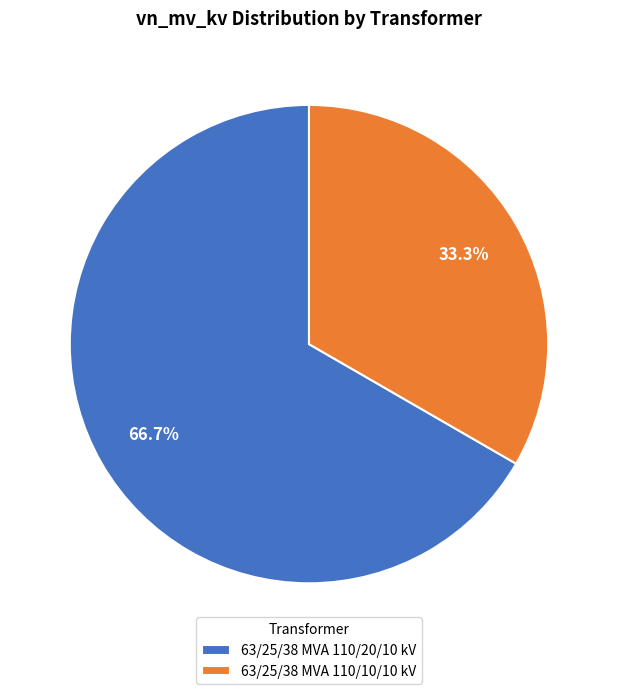

To the nearest percent, what is the difference between the largest and smallest slice percentages?

33%